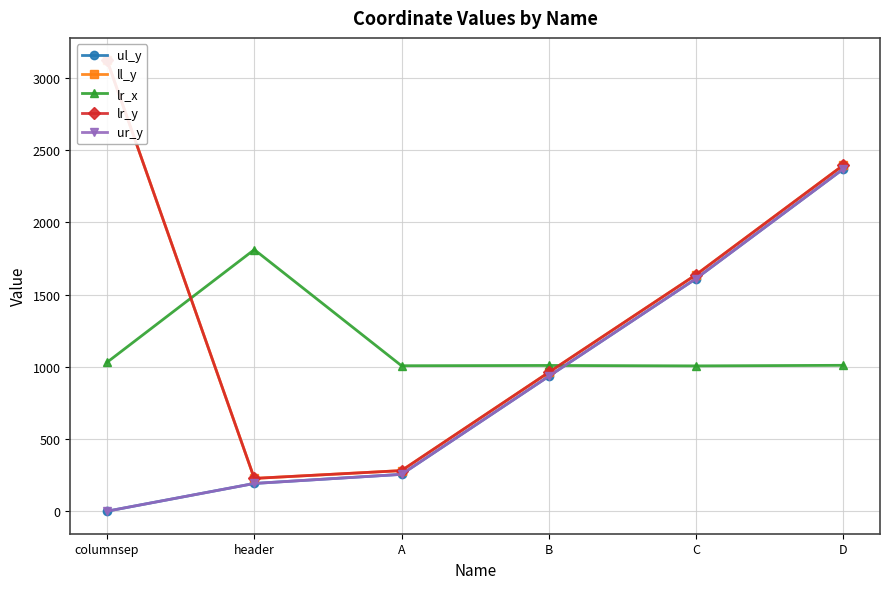

How many lines are shown in the chart?

5